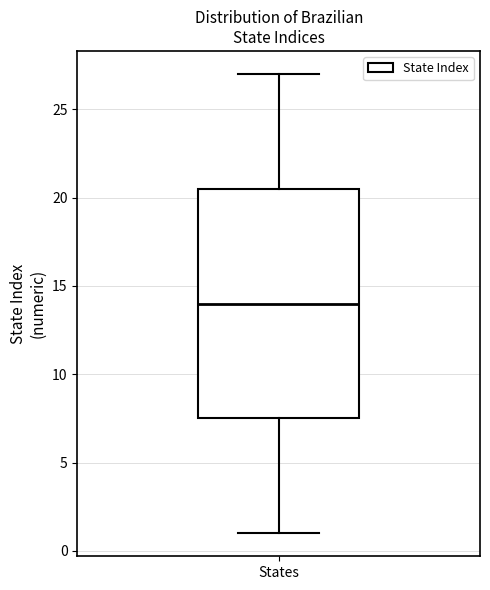

Where is the upper edge of the box for States on the y-axis? The values are not printed on the chart, so give them approximately, as read against the axis.

20.5